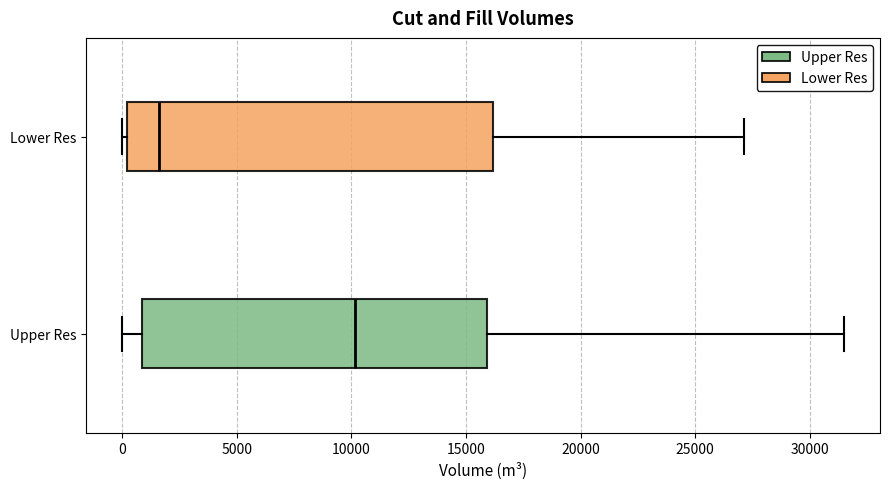

Reading bottom to top, transcribe this box plot: for each box, give where its median line is, the range the box spans, and where its two whiskers end, as read against the x-axis. The values are not printed on the chart, so give them approximately, as read against the axis.

Upper Res: median 10000, box 1000 to 16000, whiskers 0 to 31500
Lower Res: median 1500, box 0 to 16000, whiskers 0 (just left of the box's left edge) to 27000